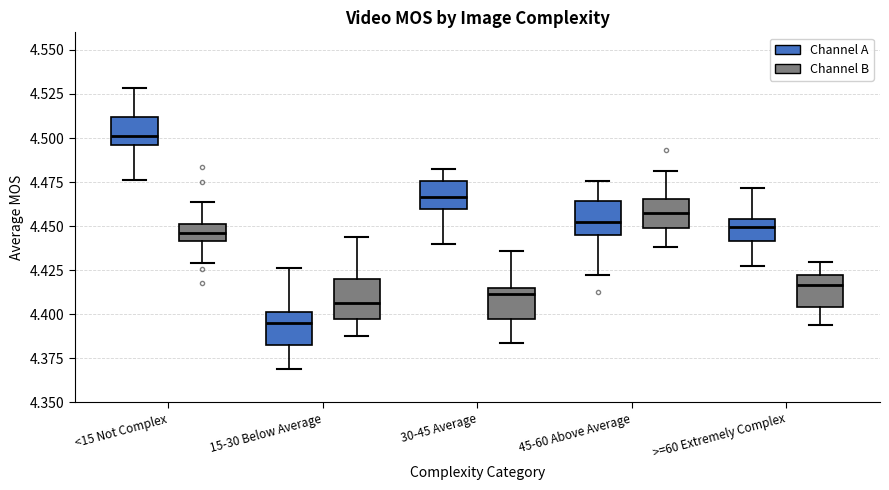

Where does the lower whisker of the box for >=60 Extremely Complex (Channel B) end on the y-axis? The values are not printed on the chart, so give them approximately, as read against the axis.

4.395